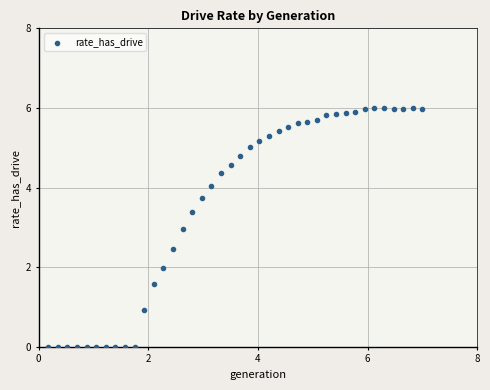

What is the range of Y values (max minus min)?

6.0